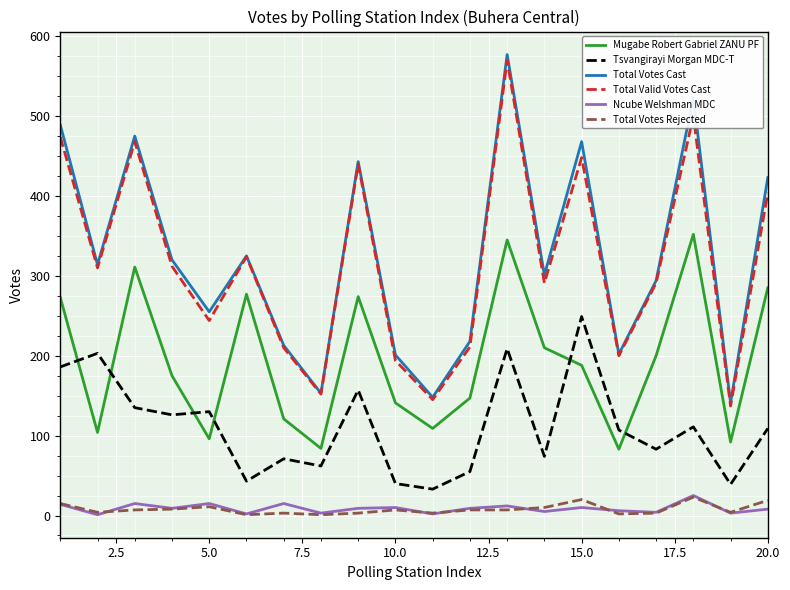

What is the lowest value of the Tsvangirayi Morgan MDC-T series?

33